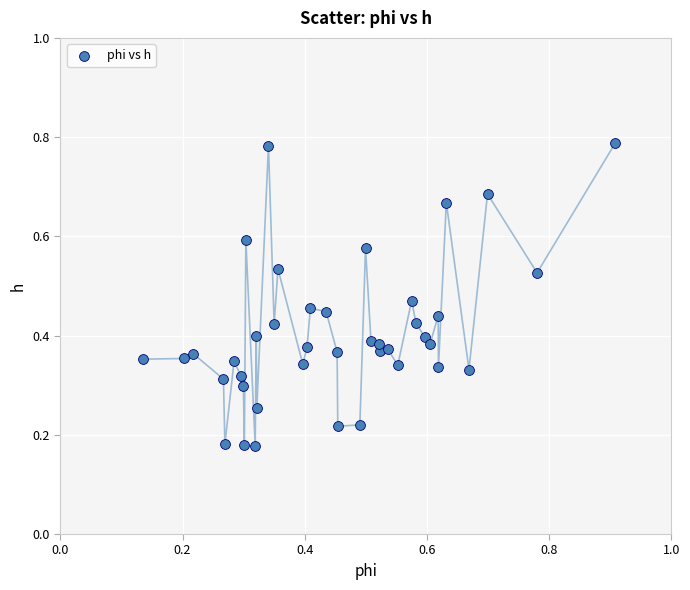

How many points are shown in the scatter plot?

40